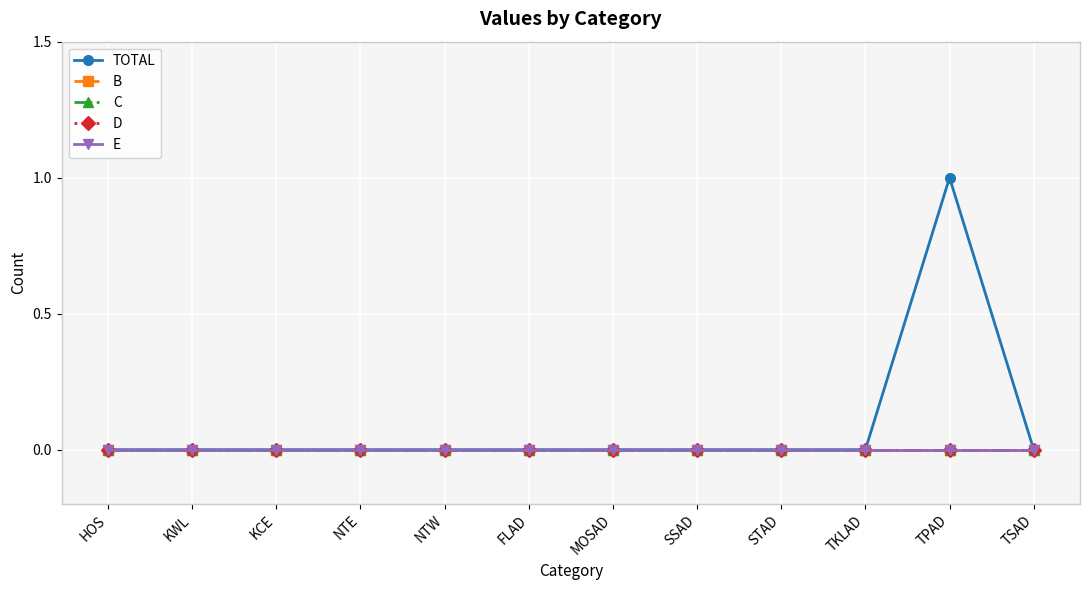

Is the value of TOTAL at KCE greater than the value of C at HOS?

No